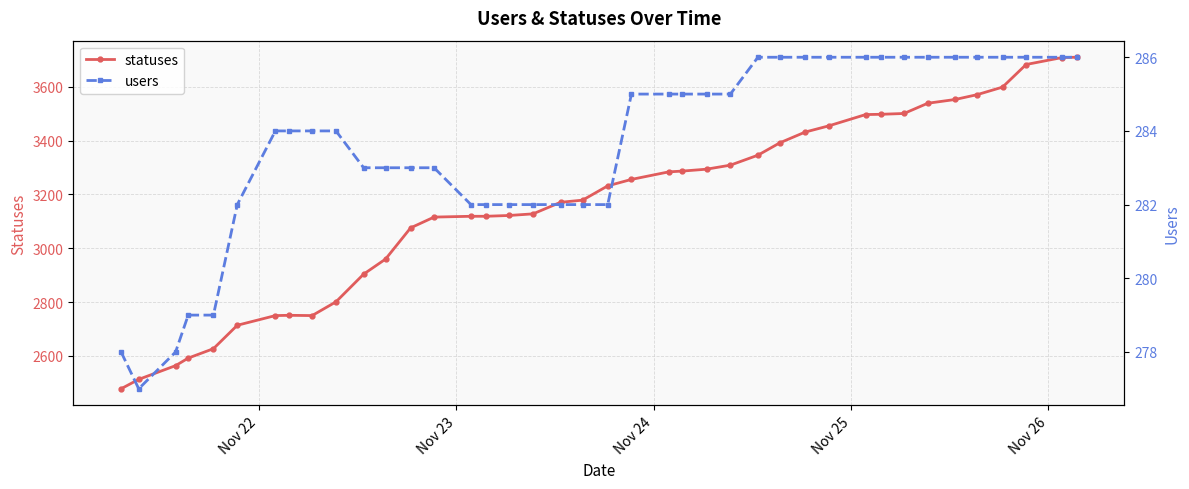

What is the difference between the maximum and minimum values in the users series?

9